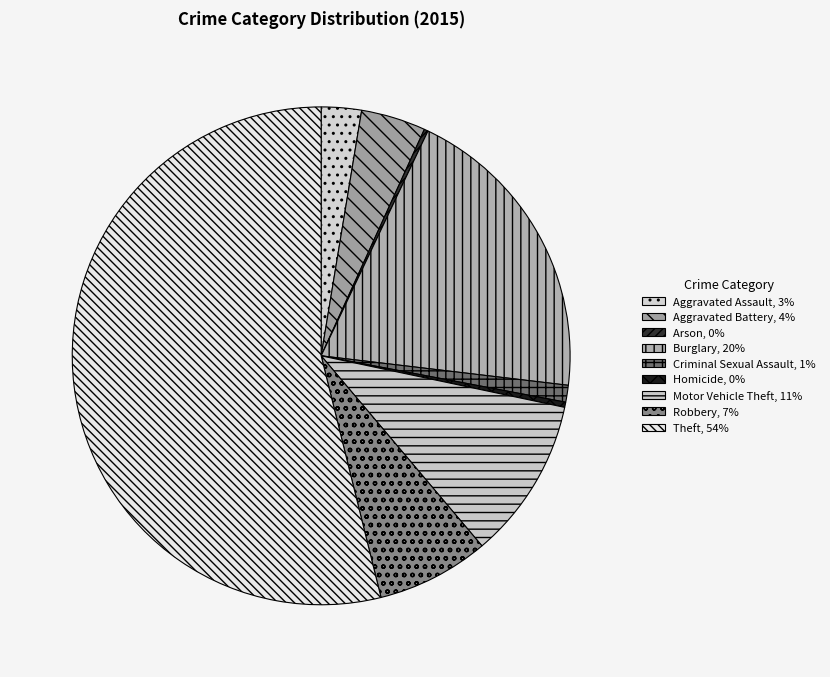

Rank the categories by value from highest to lowest.

Theft, Burglary, Motor Vehicle Theft, Robbery, Aggravated Battery, Aggravated Assault, Criminal Sexual Assault, Homicide, Arson